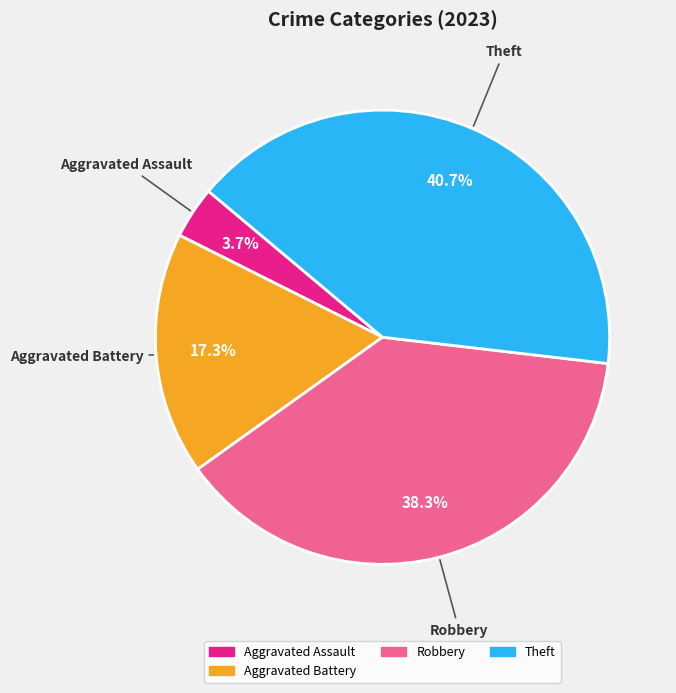

Does any single category account for the majority?

No